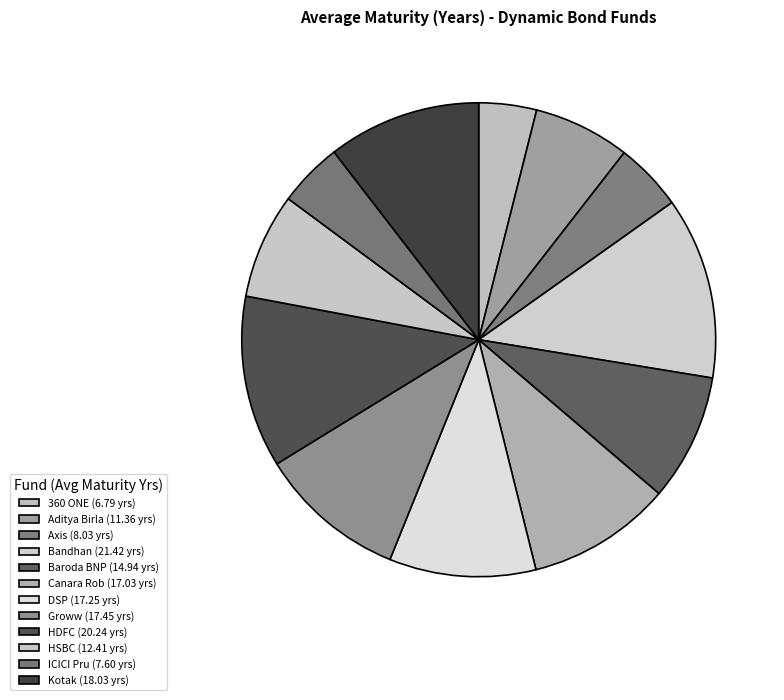

What is the largest slice in the pie chart?

Bandhan Dynamic Bond Fund